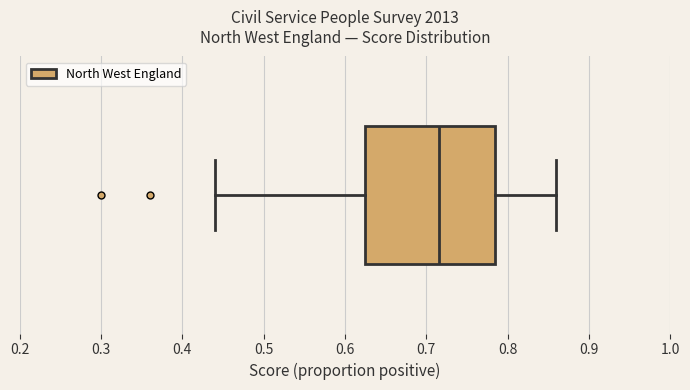

Transcribe this box plot: give where the median line is, the range the box spans, and where the two whiskers end, as read against the x-axis. The values are not printed on the chart, so give them approximately, as read against the axis.

median 0.72, box 0.63 to 0.79, whiskers 0.44 to 0.86